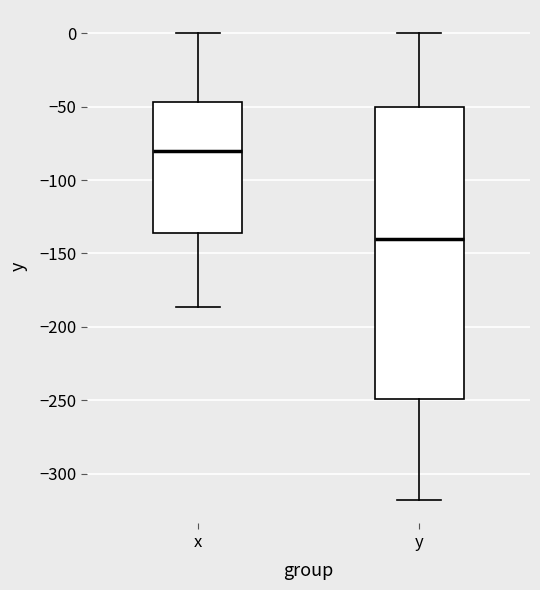

Where does the upper whisker of the box for y end on the y-axis? The values are not printed on the chart, so give them approximately, as read against the axis.

0